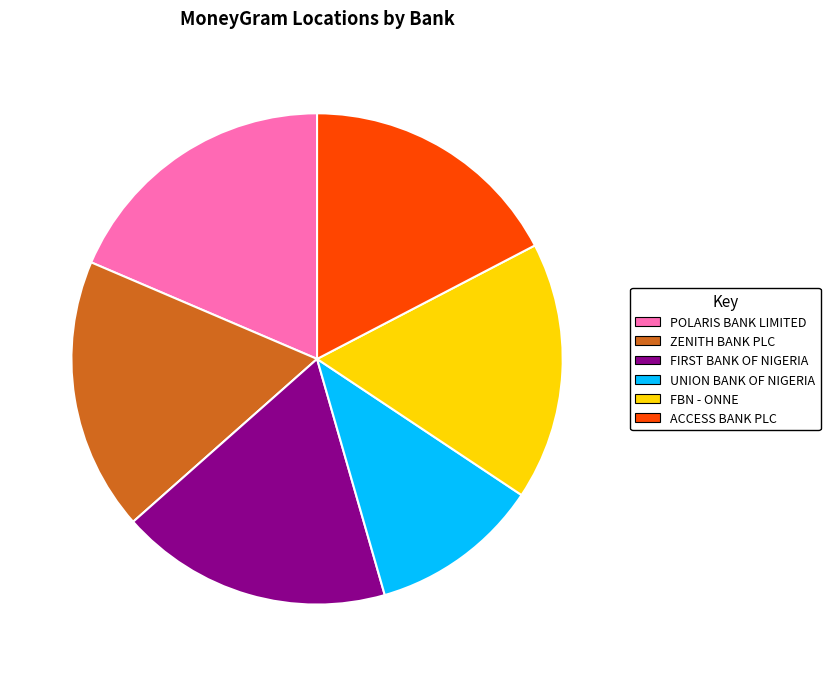

Does any single category account for the majority?

No